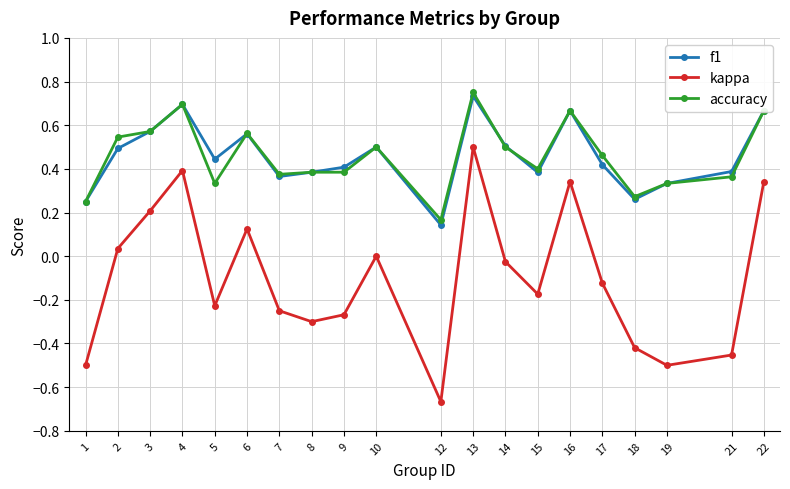

At which category does kappa reach its first local peak?

4